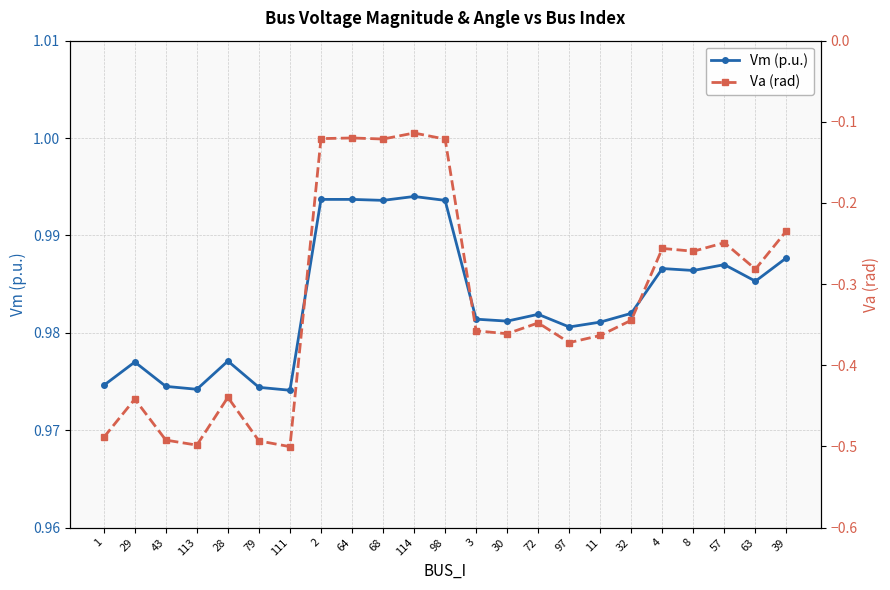

What are all the series names shown in the legend?

Vm (p.u.), Va (rad)